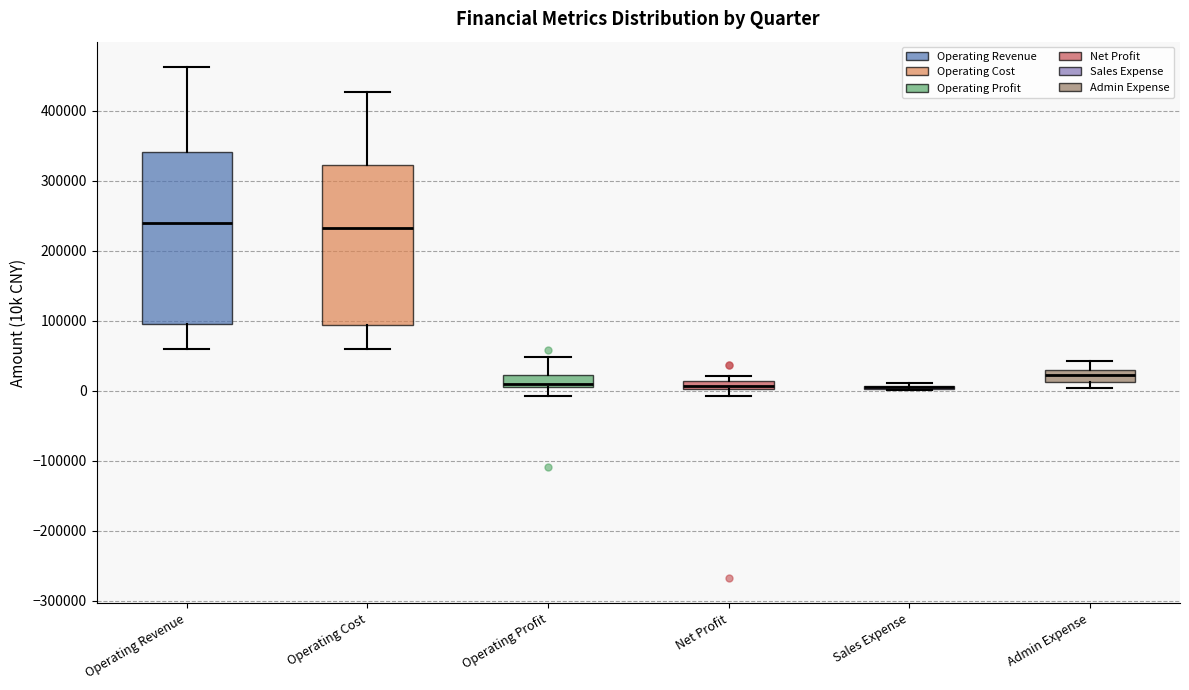

Where does the upper whisker of the box for Admin Expense end on the y-axis? The values are not printed on the chart, so give them approximately, as read against the axis.

40000